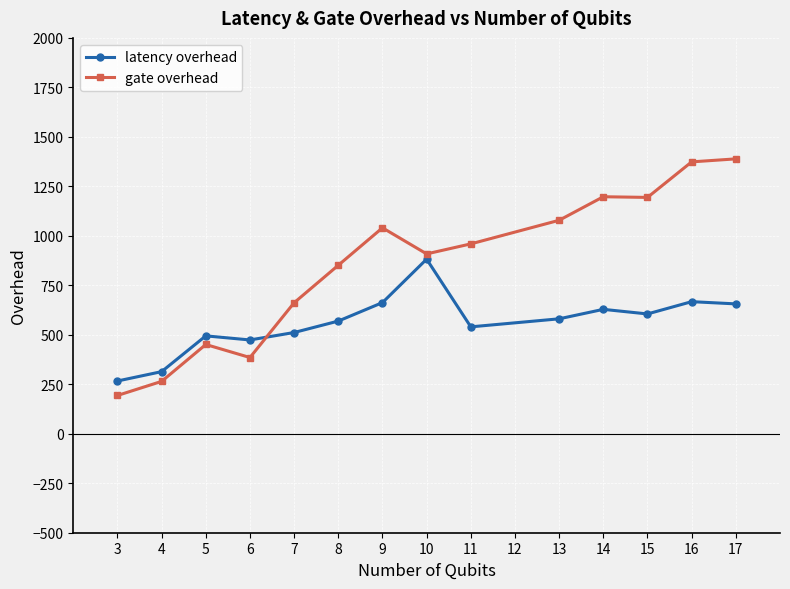

What is the total value across all series at 13?

1659.3